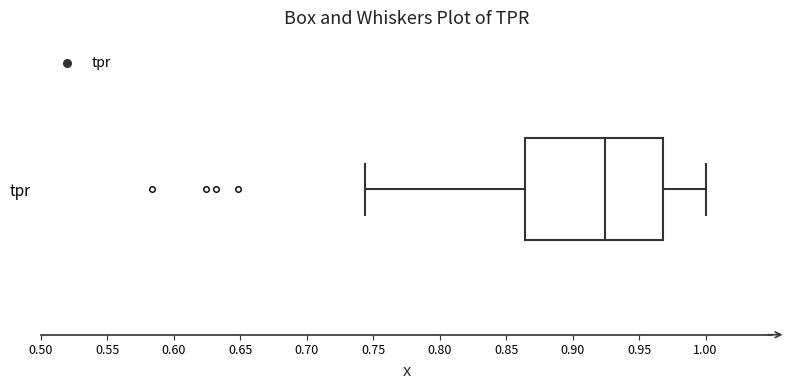

Where does the right whisker of the box for tpr end on the x-axis? The values are not printed on the chart, so give them approximately, as read against the axis.

1.000